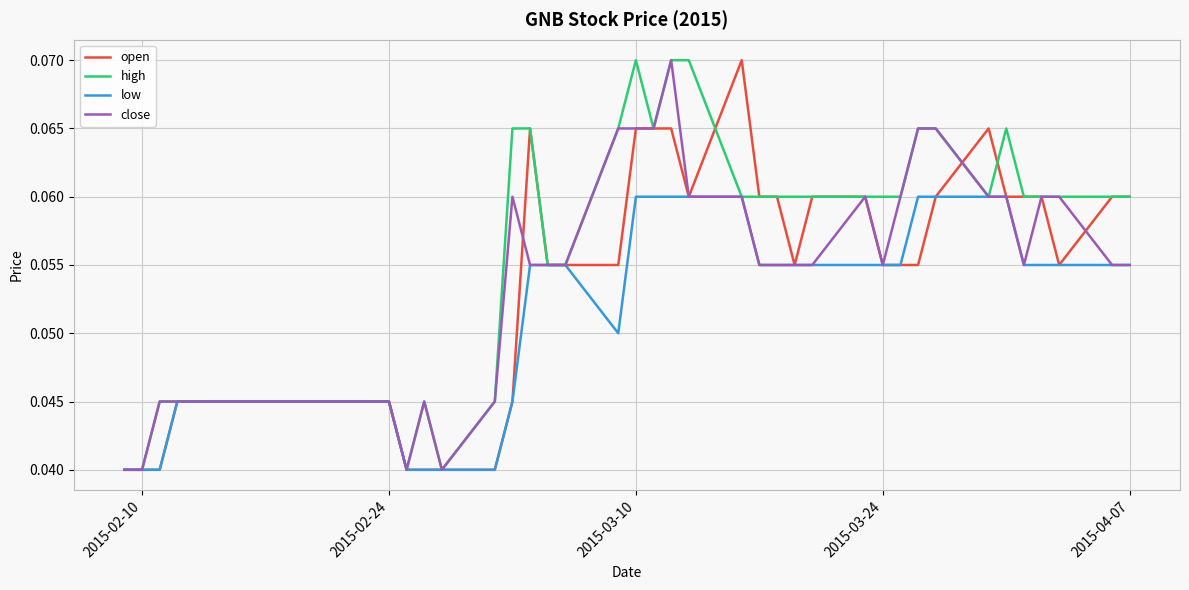

Which series has the largest total across all categories?

high